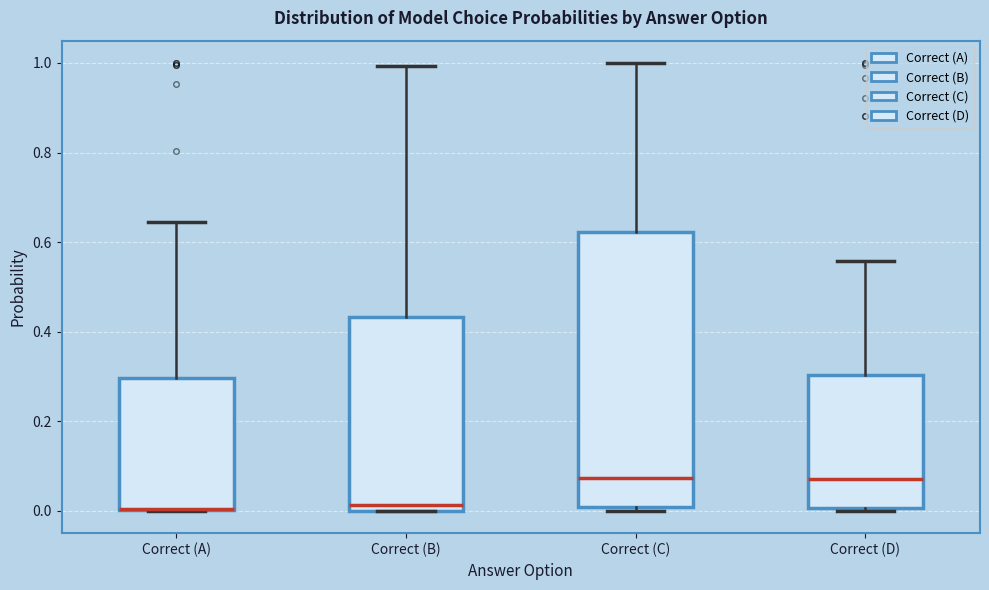

Which box is the tallest, from its lower edge to its upper edge?

Correct (C)